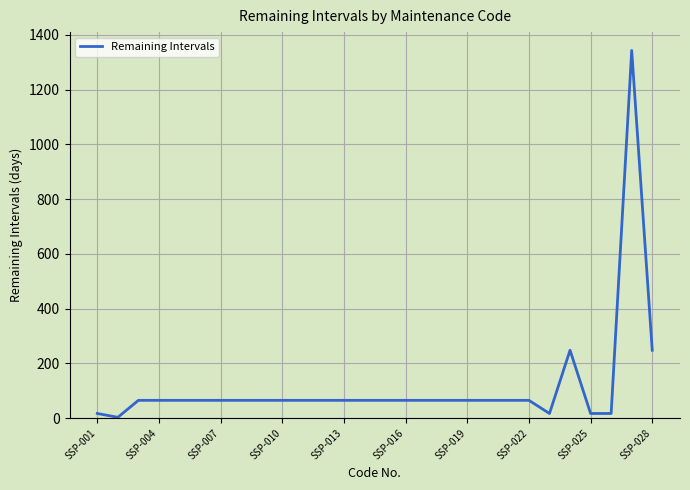

What is the maximum value shown in the chart?

1343